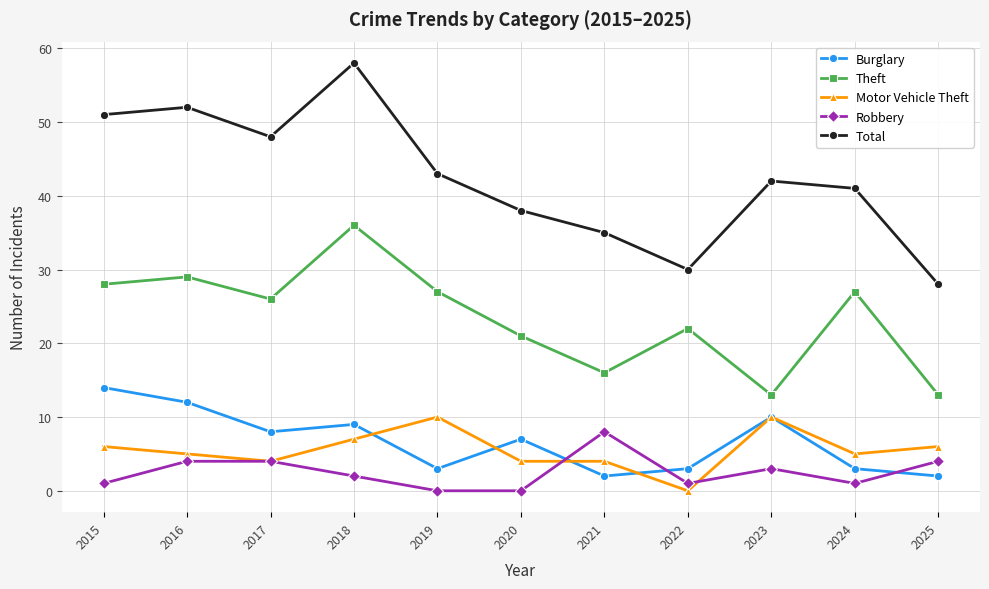

Is this an area chart (filled region under the line)?

No